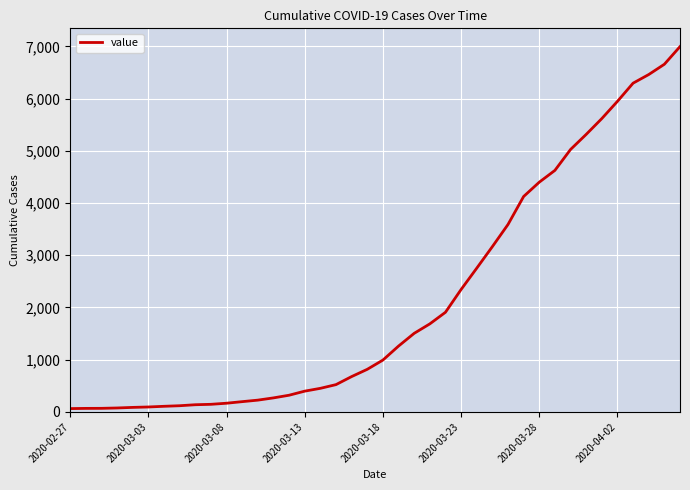

What is the smallest value displayed?

64